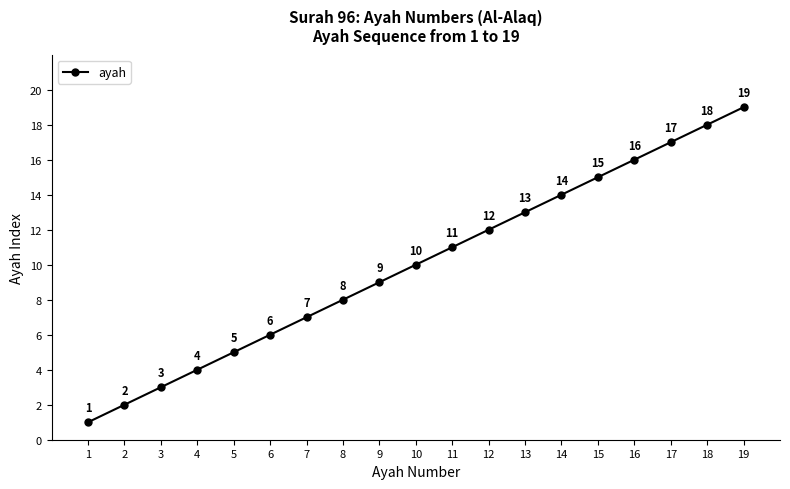

What is the sum of all values?

190